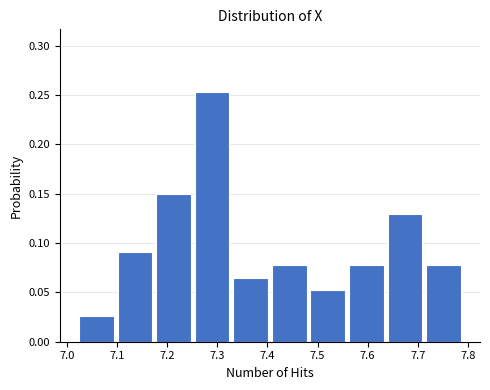

Reading left to right, list every bar in this chart as the range it spans on the x-axis followed by its height. Neither the bar edges nor the heights are printed on the chart, so give them approximately, as read against the axes.

7.020 to 7.097: 0.025
7.097 to 7.174: 0.090
7.174 to 7.251: 0.150
7.251 to 7.328: 0.255
7.328 to 7.405: 0.065
7.405 to 7.482: 0.080
7.482 to 7.559: 0.050
7.559 to 7.636: 0.080
7.636 to 7.713: 0.130
7.713 to 7.790: 0.080